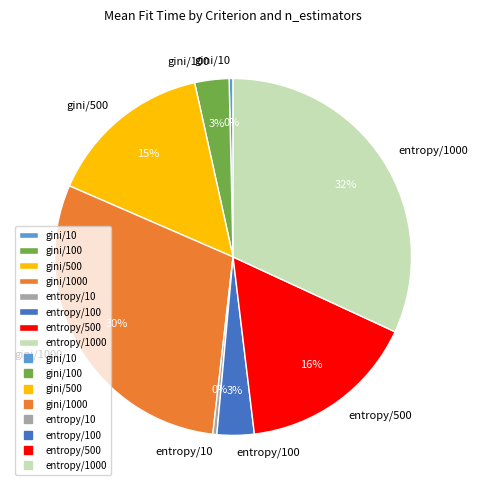

Is it true that entropy/10 is 0% of the pie?

True